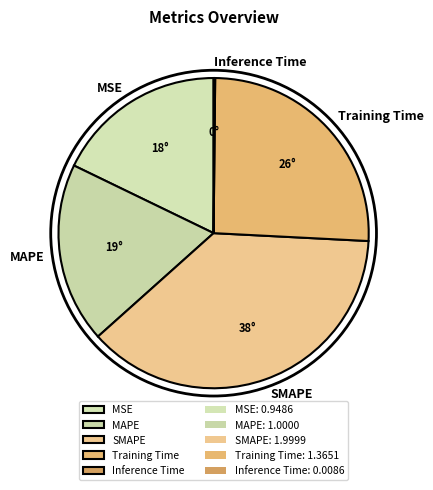

Is the sum of MAPE and SMAPE greater than half?

Yes